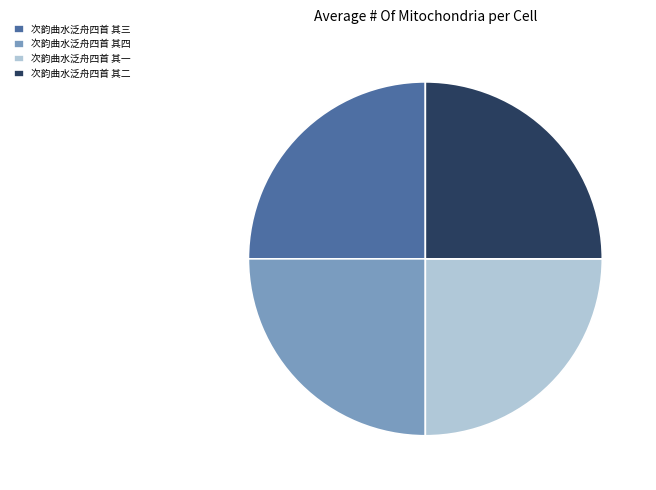

Does 次韵曲水泛舟四首 其二 represent more than half of the total?

No